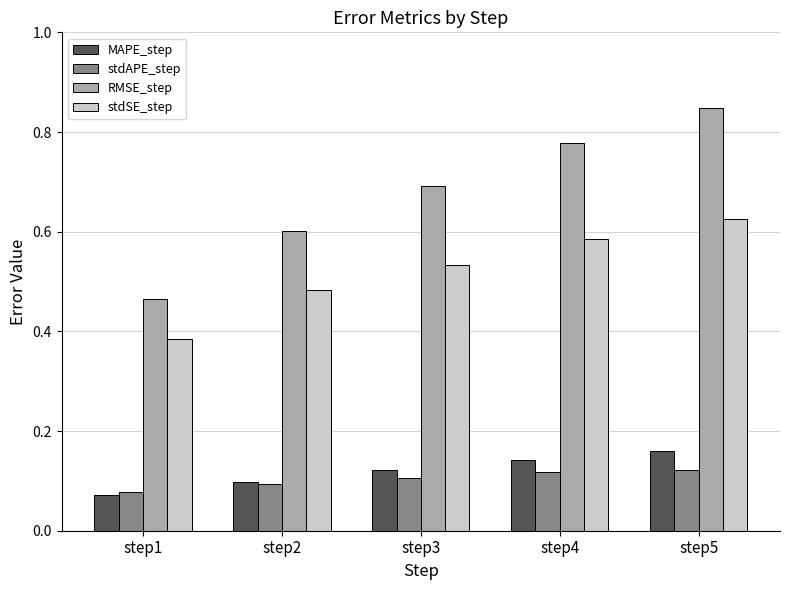

At which label is stdSE_step closest to 0?

step1